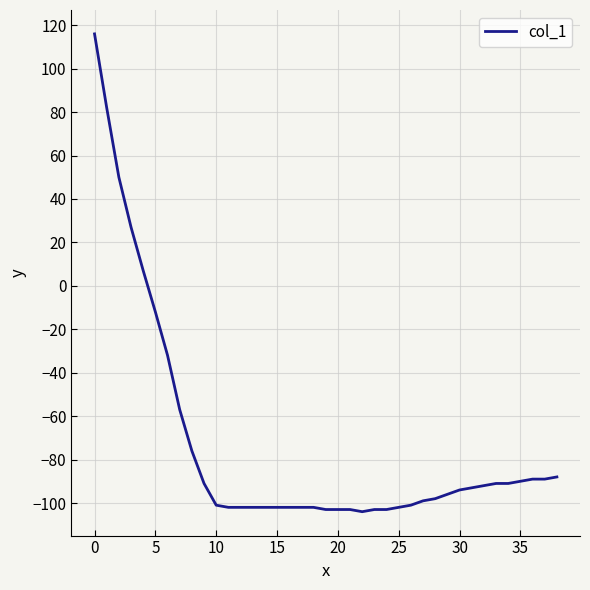

What is the difference between the maximum and minimum values?

220